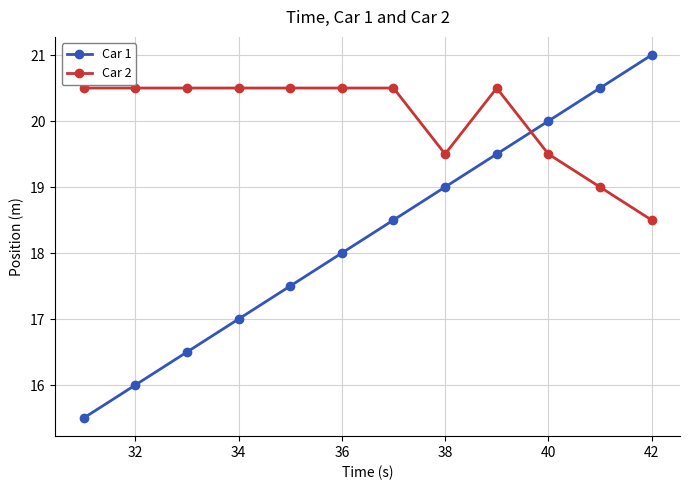

What is the difference between the second highest and second lowest values in the Car 2 series?

1.5